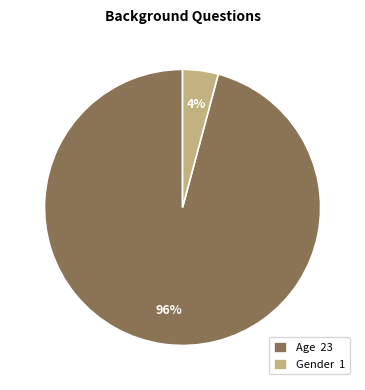

What percentage is the Gender slice, to the nearest percent?

4%